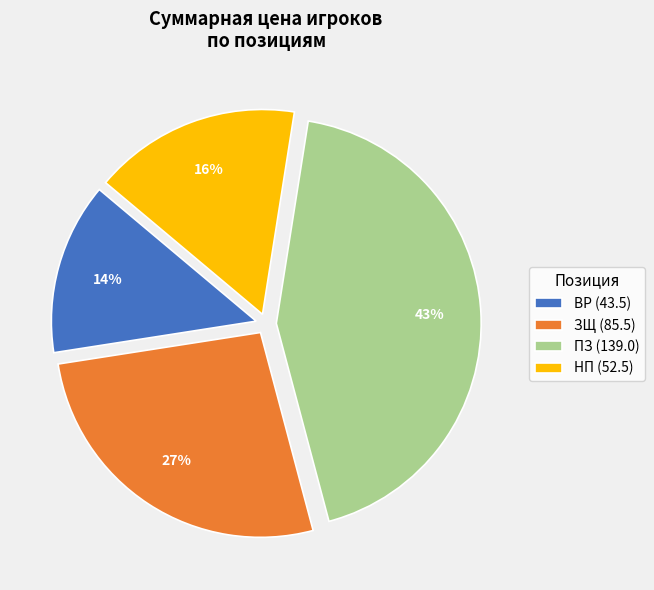

Count the number of slices in the pie.

4